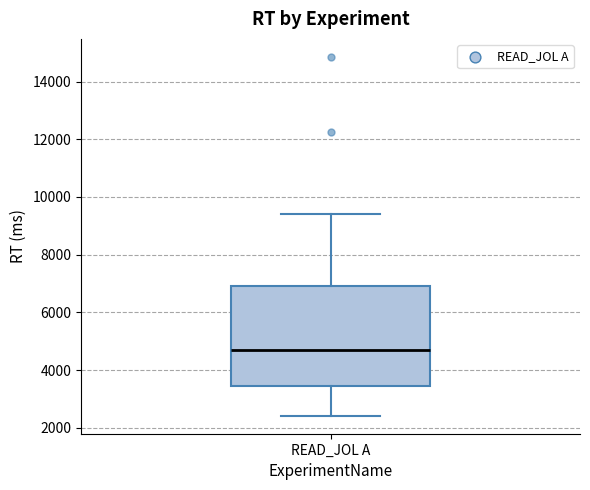

Transcribe this box plot: give where the median line is, the range the box spans, and where the two whiskers end, as read against the y-axis. The values are not printed on the chart, so give them approximately, as read against the axis.

median 4600, box 3400 to 7000, whiskers 2400 to 9400